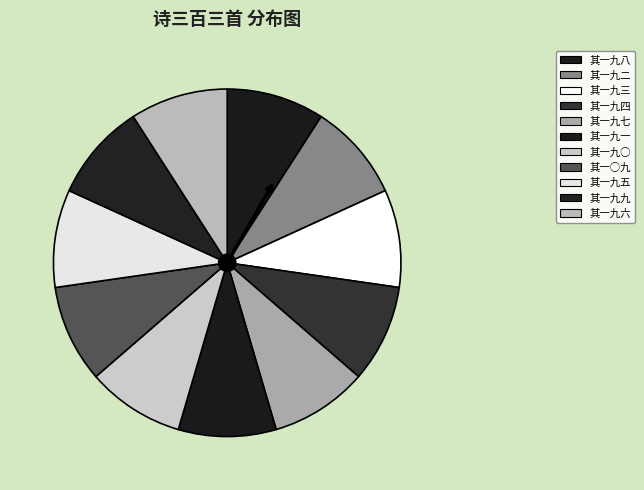

Does any single category account for the majority?

No